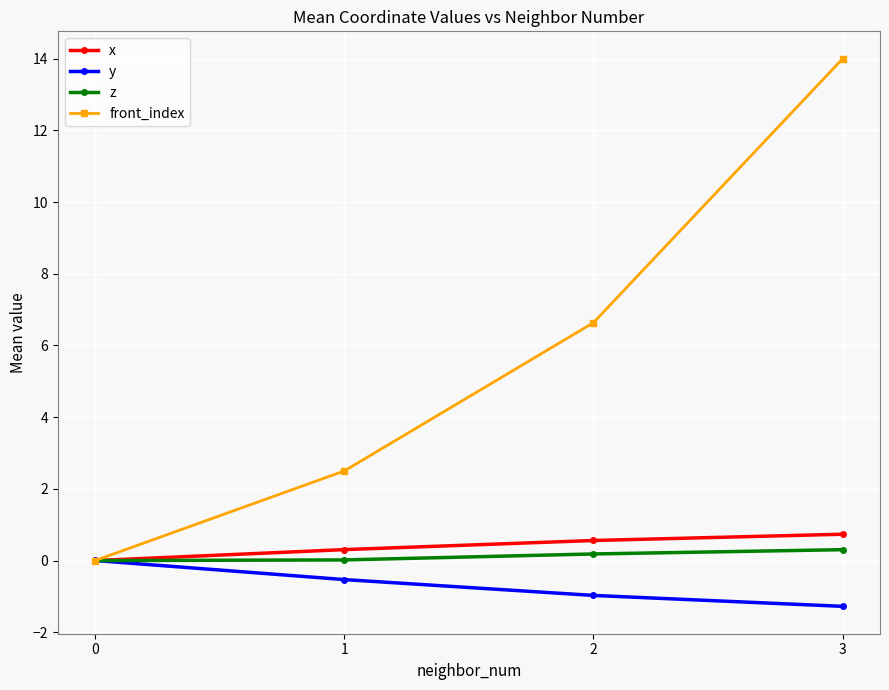

How many values in y are below zero?

3